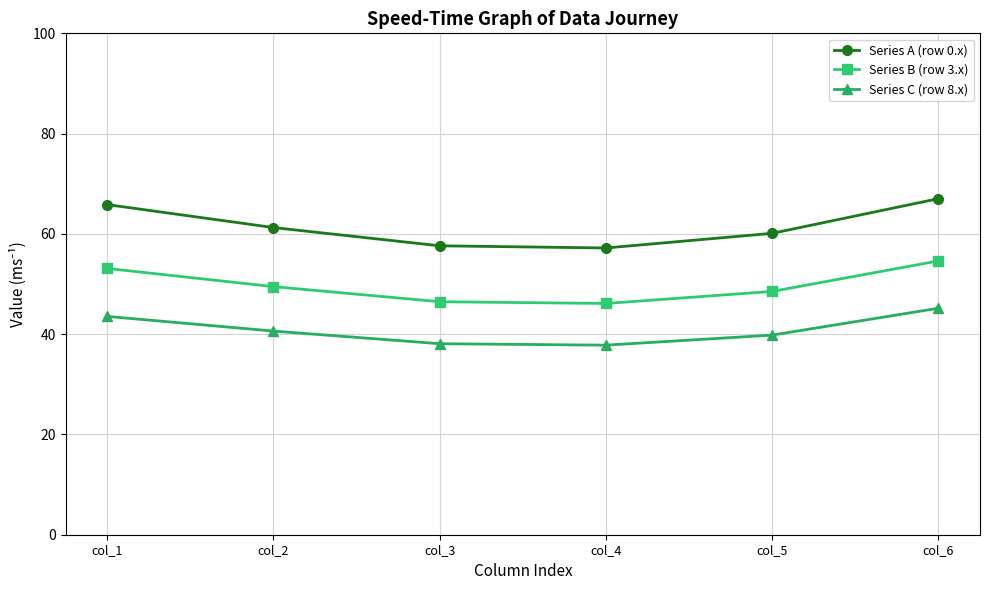

Does the chart display data point markers on the line(s)?

Yes